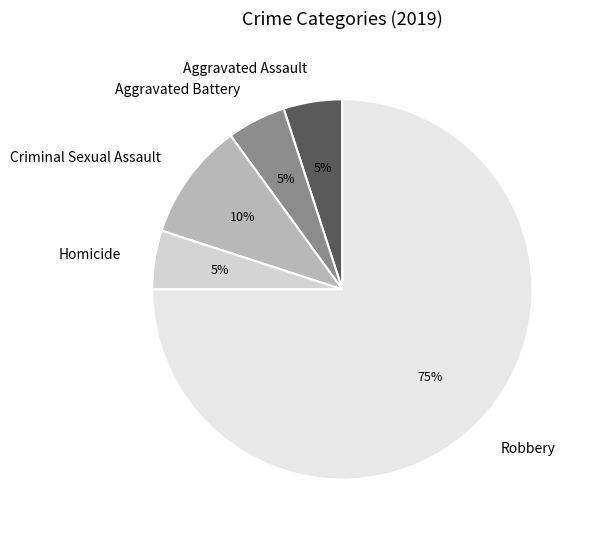

How many segments does this pie chart have?

5